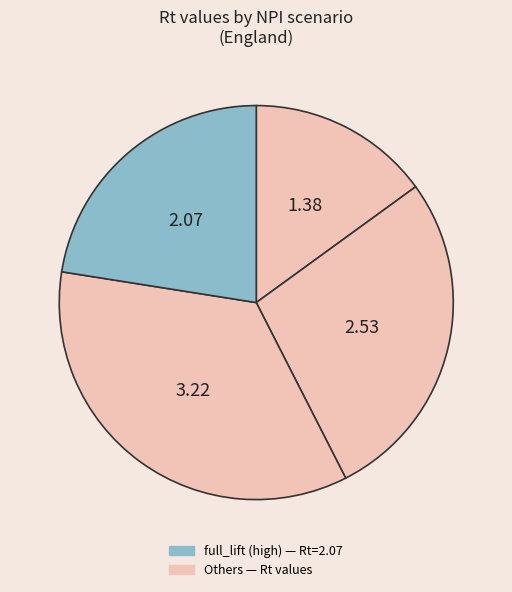

Does any single category account for the majority?

No